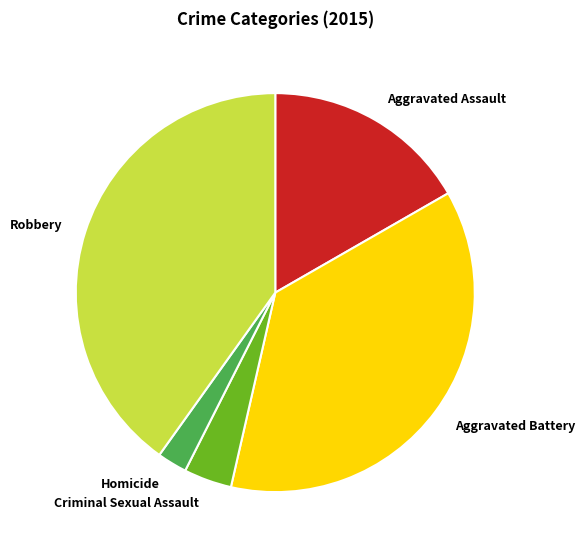

What is the smallest slice in the pie chart?

Homicide